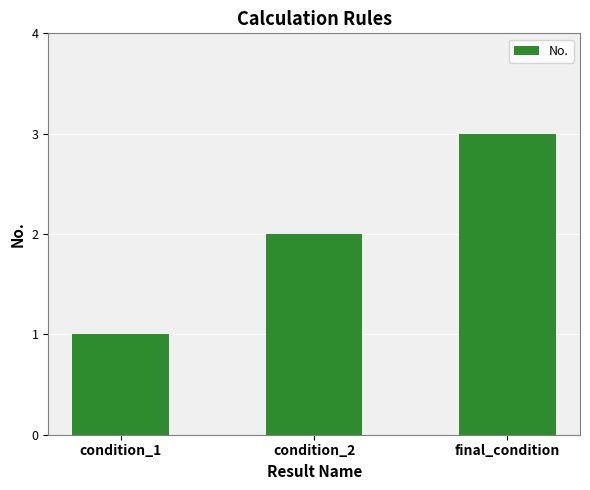

What value does the data have at condition_1?

1